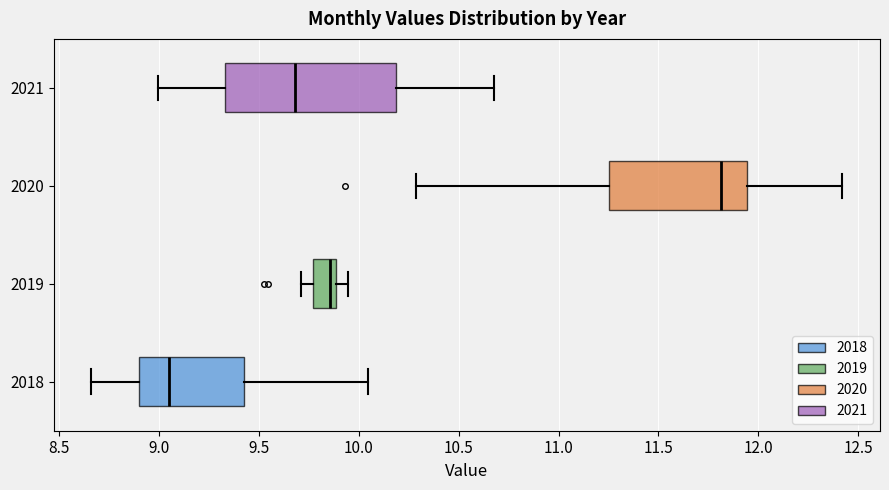

Where is the left edge of the box at y = 2018 on the x-axis? The values are not printed on the chart, so give them approximately, as read against the axis.

8.90